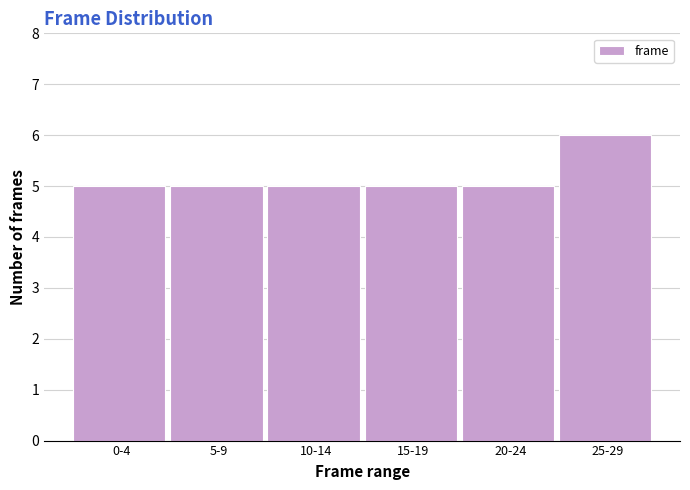

Reading right to left, extract all data points from this chart.

6	5	5	5	5	5